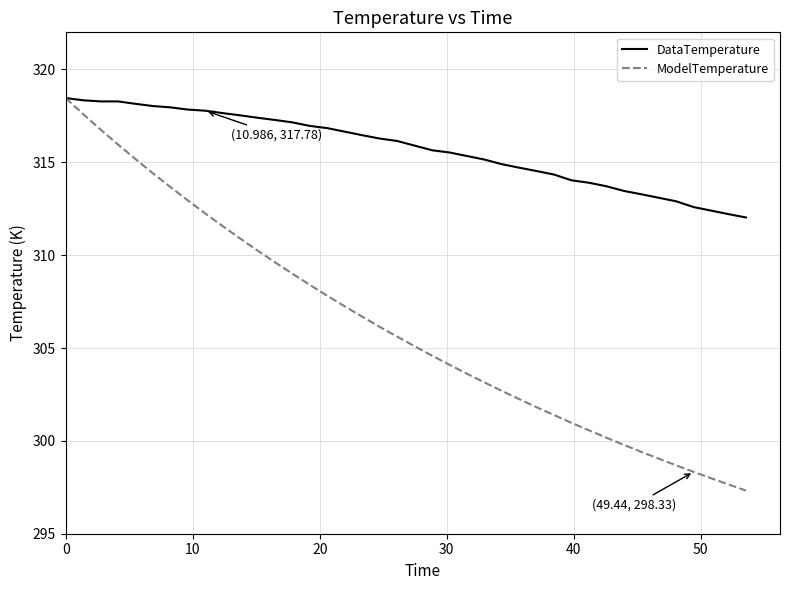

Which series has the largest total across all categories?

DataTemperature